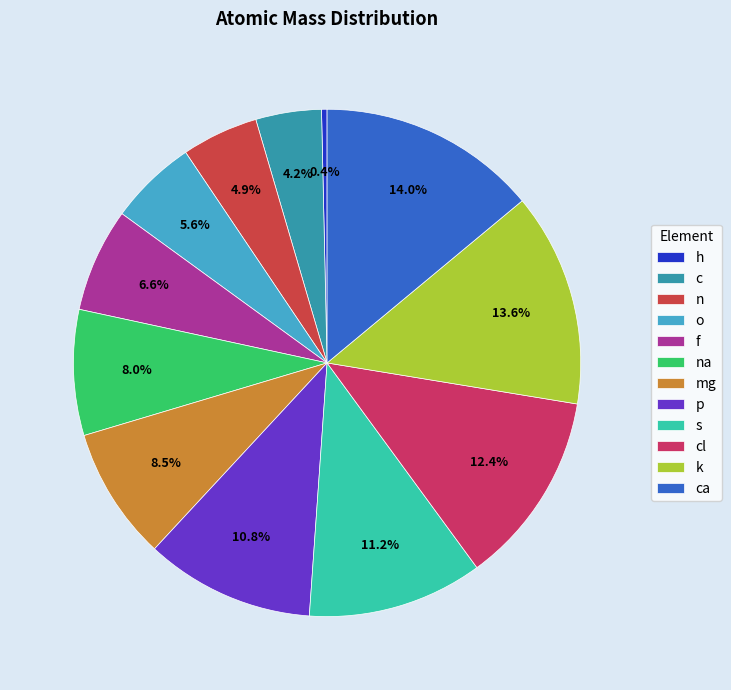

Between n and f, which is larger?

f